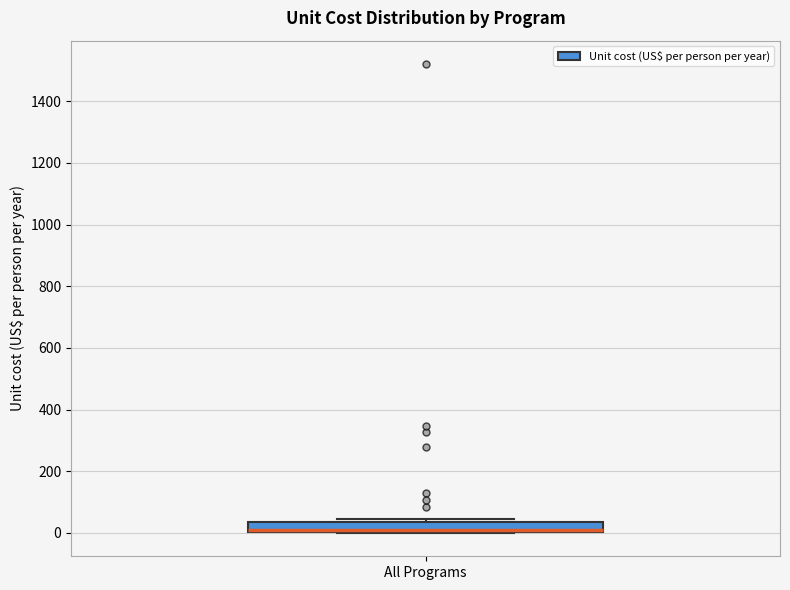

Read this box plot against the y-axis: the position of the median line, the range covered by the box, and the ends of both whiskers. The values are not printed on the chart, so give them approximately, as read against the axis.

median 0 (drawn on the box's lower edge), box 0 to 40, whiskers 0 to 40 (just above the box's upper edge)